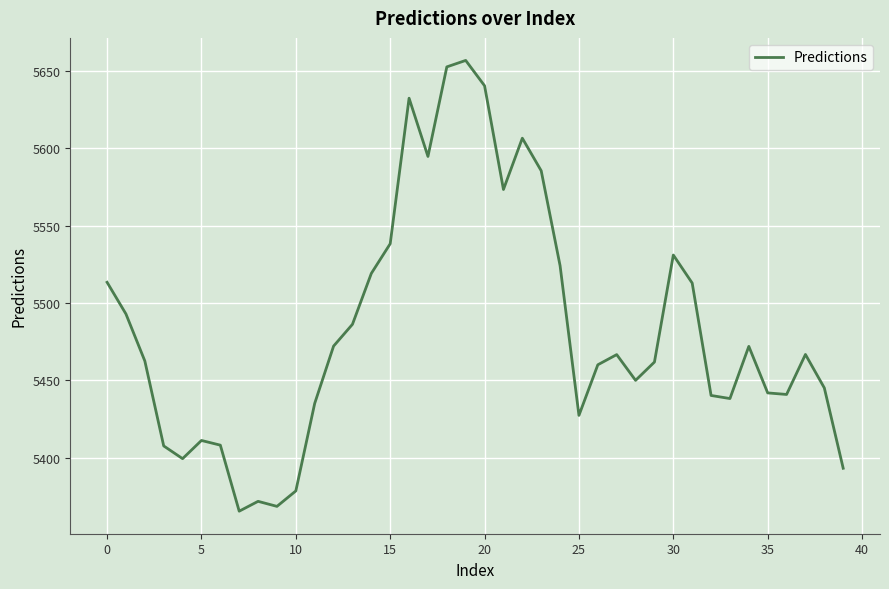

How many lines are shown in the chart?

1